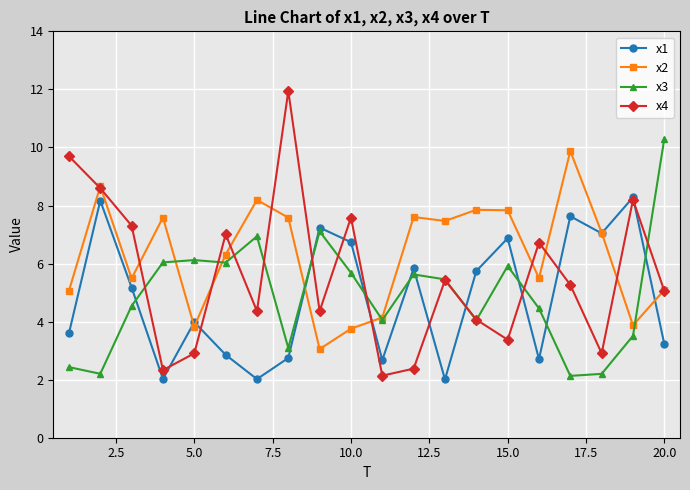

What is the difference between the maximum and minimum values in the x1 series?

6.3